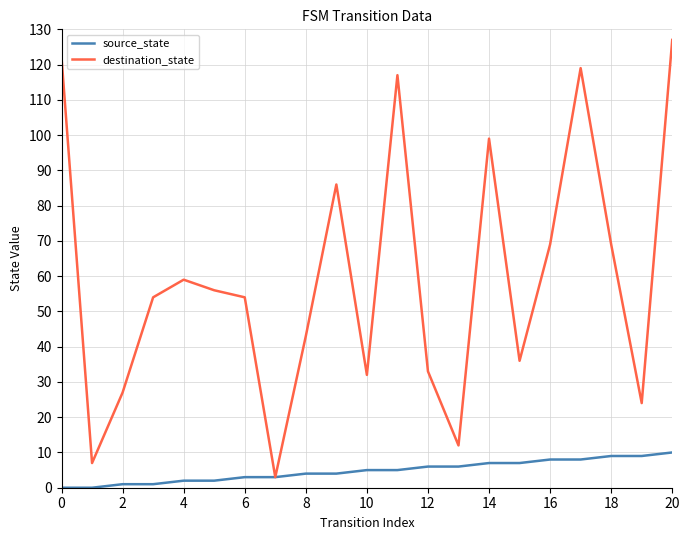

Which series has the largest range (max minus min)?

destination_state